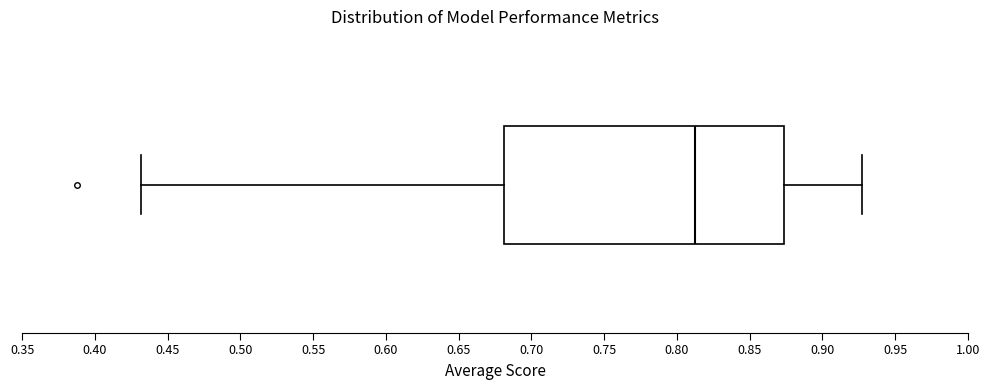

Where does the median line of the box sit on the x-axis? The values are not printed on the chart, so give them approximately, as read against the axis.

0.815